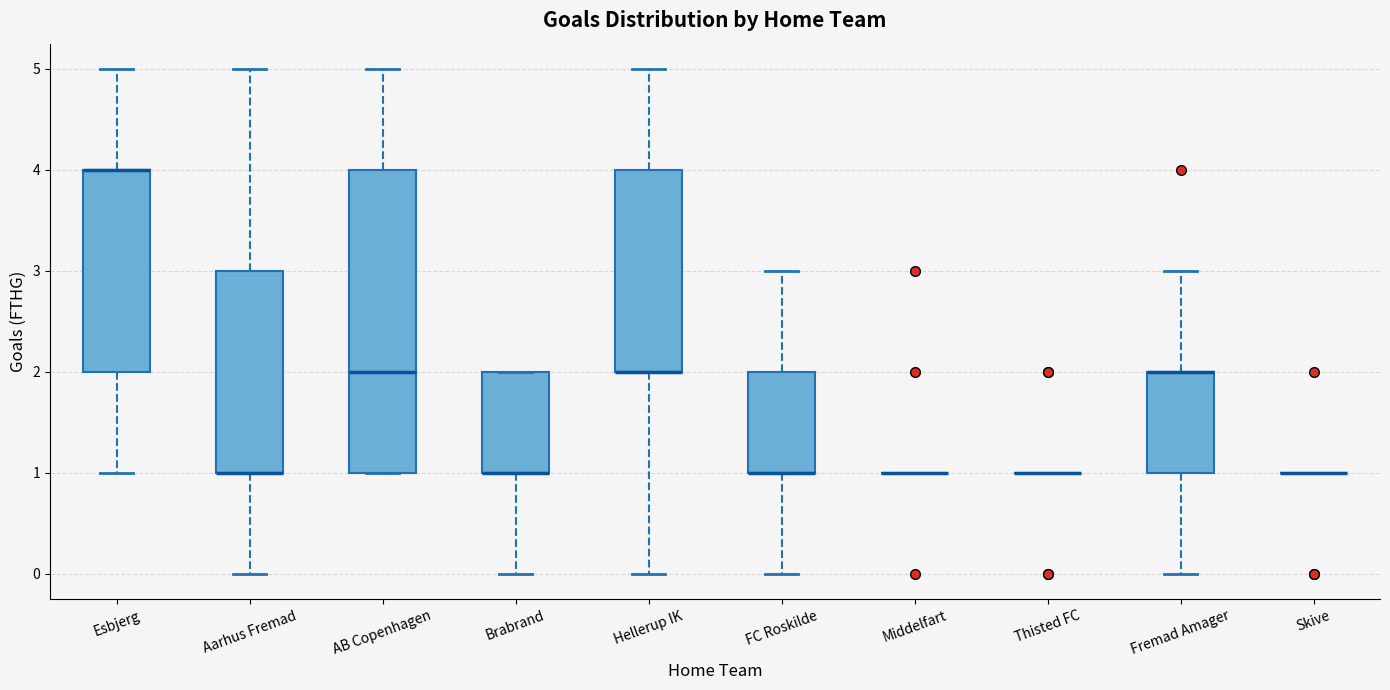

Reading left to right, read every box against the y-axis: the position of its median line, the range the box covers, and the ends of its whiskers. The values are not printed on the chart, so give them approximately, as read against the axis.

Esbjerg: median 4 (drawn on the box's upper edge), box 2 to 4, whiskers 1 to 5
Aarhus Fremad: median 1 (drawn on the box's lower edge), box 1 to 3, whiskers 0 to 5
AB Copenhagen: median 2, box 1 to 4, whiskers 1 to 5
Brabrand: median 1 (drawn on the box's lower edge), box 1 to 2, whiskers 0 to 2
Hellerup IK: median 2 (drawn on the box's lower edge), box 2 to 4, whiskers 0 to 5
FC Roskilde: median 1 (drawn on the box's lower edge), box 1 to 2, whiskers 0 to 3
Middelfart: box collapsed to a line at 1, whiskers 1 to 1
Thisted FC: box collapsed to a line at 1, whiskers 1 to 1
Fremad Amager: median 2 (drawn on the box's upper edge), box 1 to 2, whiskers 0 to 3
Skive: box collapsed to a line at 1, whiskers 1 to 1